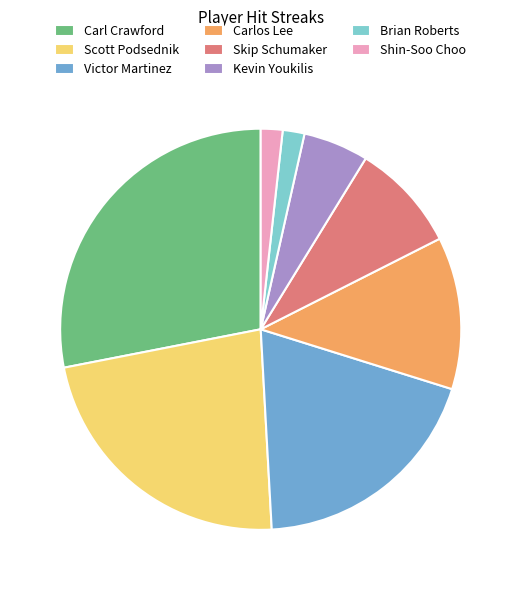

How many slices are in this pie chart?

8